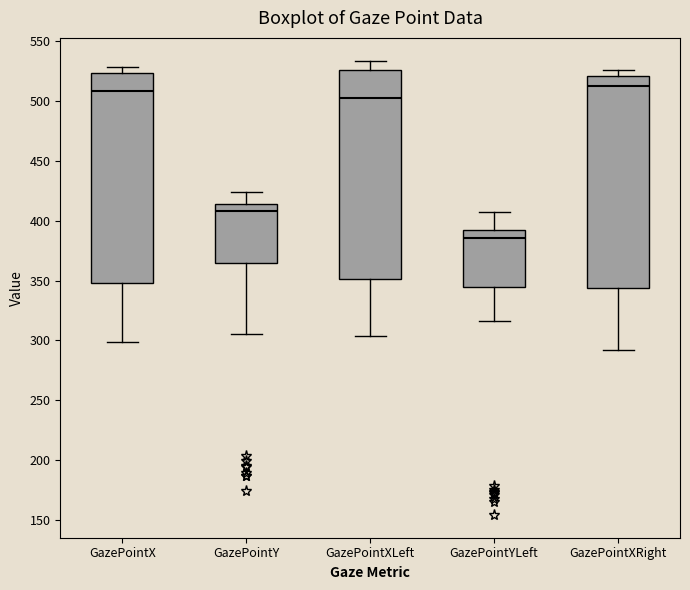

Where does the lower whisker of the box for GazePointXRight end on the y-axis? The values are not printed on the chart, so give them approximately, as read against the axis.

290